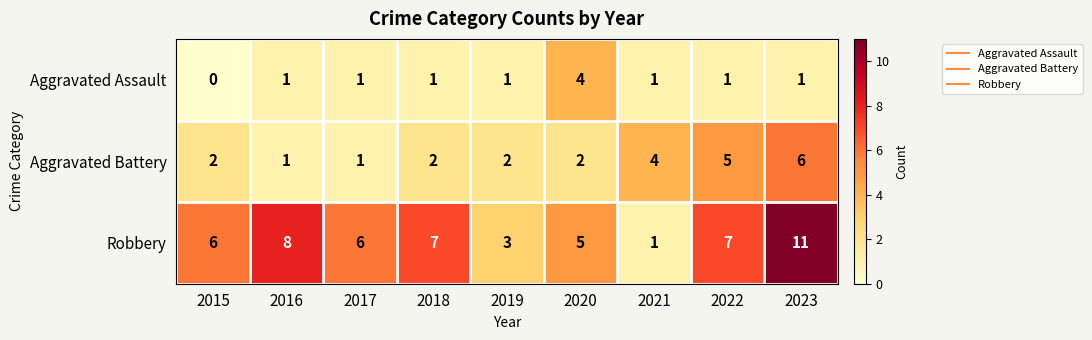

Count the Robbery values in the range 5 to 7.

5